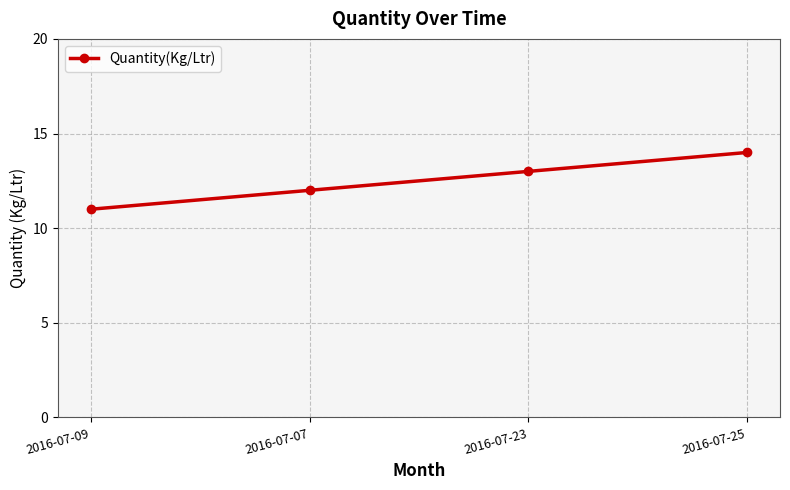

Which has a higher value, 2016-07-07 or 2016-07-25?

2016-07-25